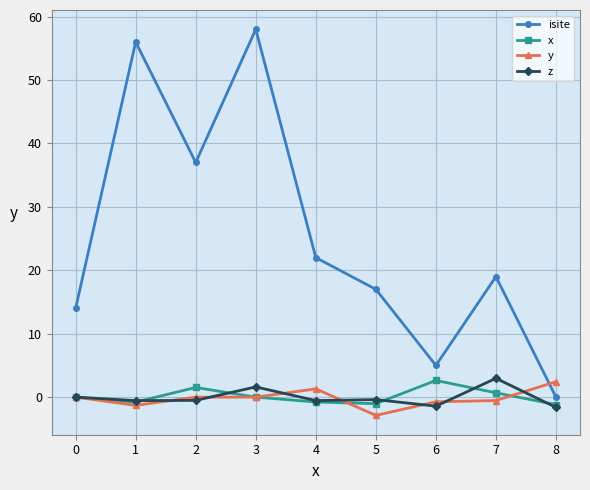

The isite series shows 14.0 at 0. True or false?

True